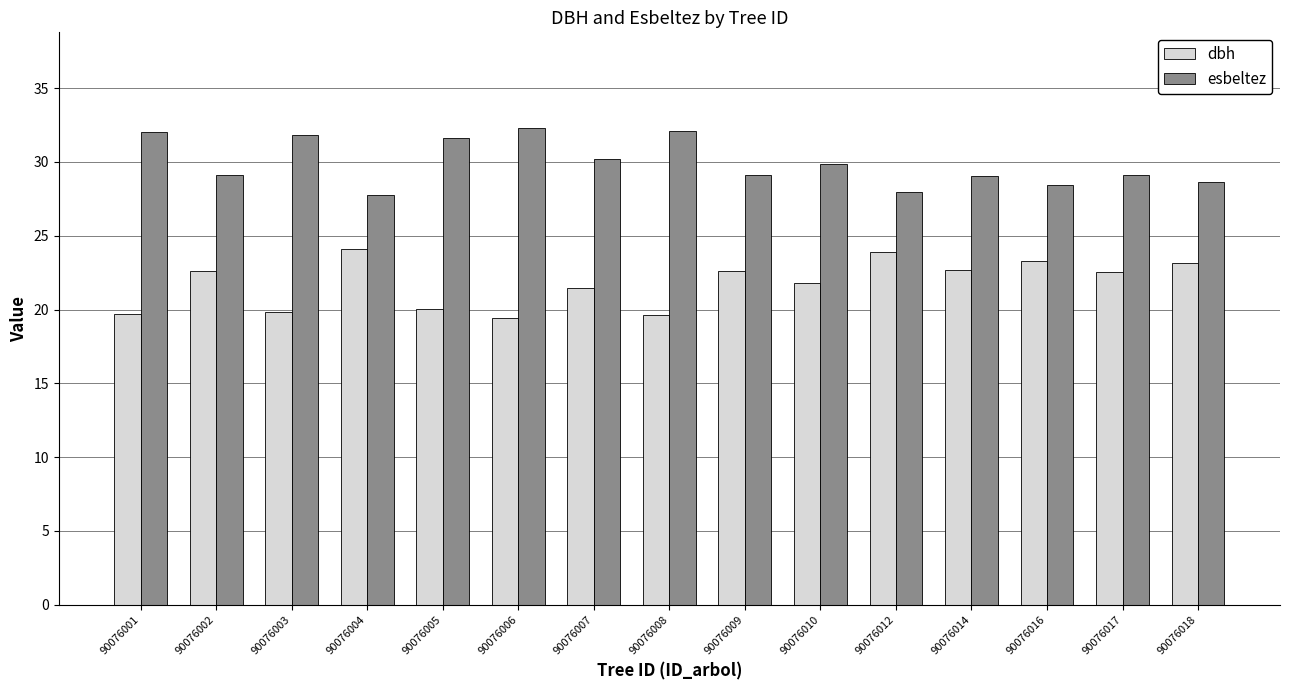

What is the sum of the dbh values at 90076004 and 90076012?

48.0